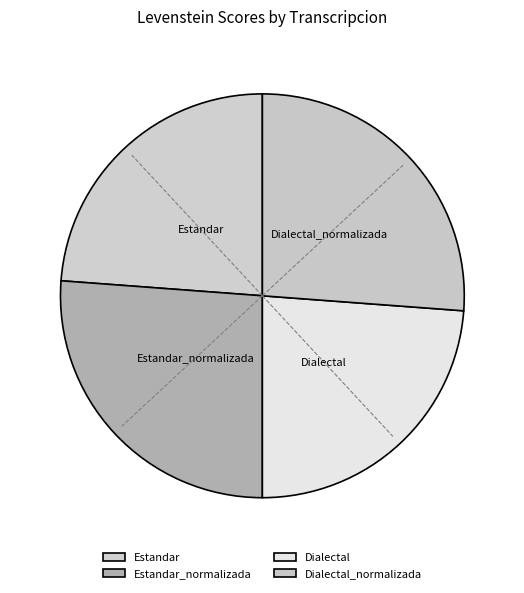

Is Dialectal_normalizada the majority of the pie?

No